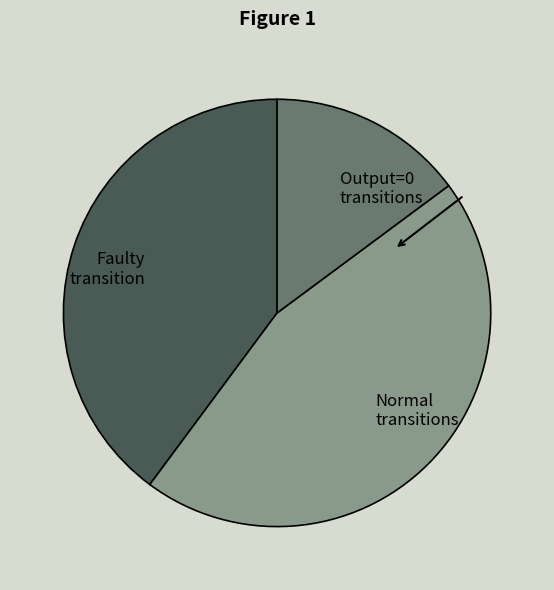

Rank the categories by value from highest to lowest.

Normal transitions, Faulty transition, Output=0 transitions